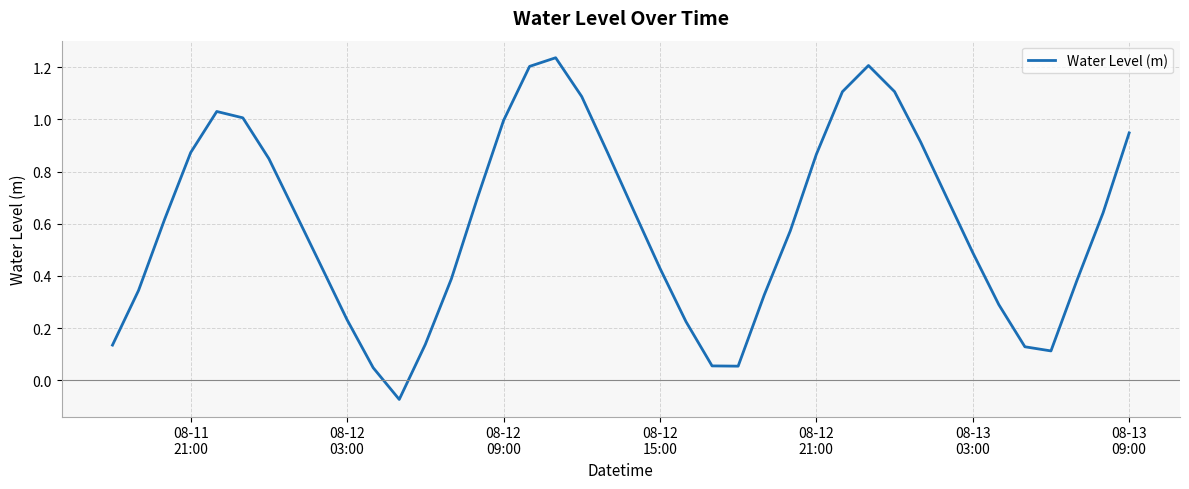

What is the difference between the maximum and minimum values?

1.3